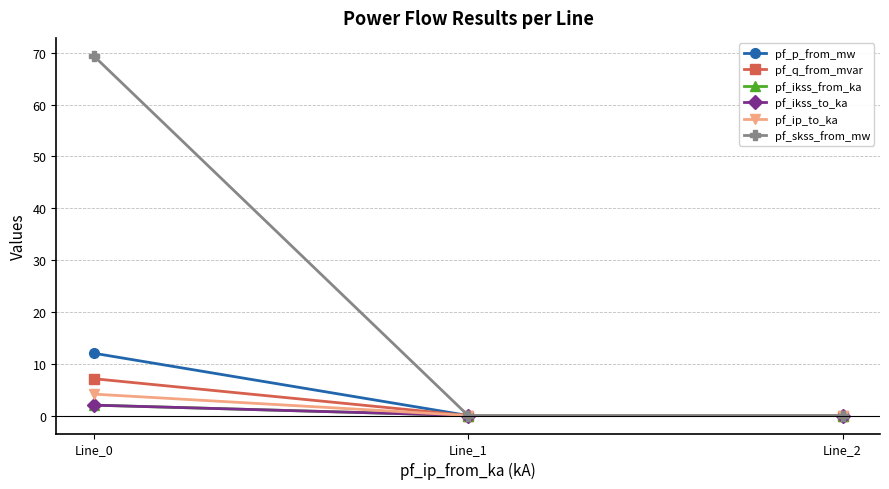

Reading right to left, transcribe all the data shown in this chart.

pf_p_from_mw: Line_2=0.0	Line_1=0.0	Line_0=12.0
pf_q_from_mvar: Line_2=-0.0	Line_1=-0.0	Line_0=7.1
pf_ikss_from_ka: Line_2=0.0	Line_1=0.0	Line_0=2.0
pf_ikss_to_ka: Line_2=0.0	Line_1=0.0	Line_0=2.0
pf_ip_to_ka: Line_2=0.0	Line_1=0.0	Line_0=4.1
pf_skss_from_mw: Line_2=0.0	Line_1=0.0	Line_0=69.4